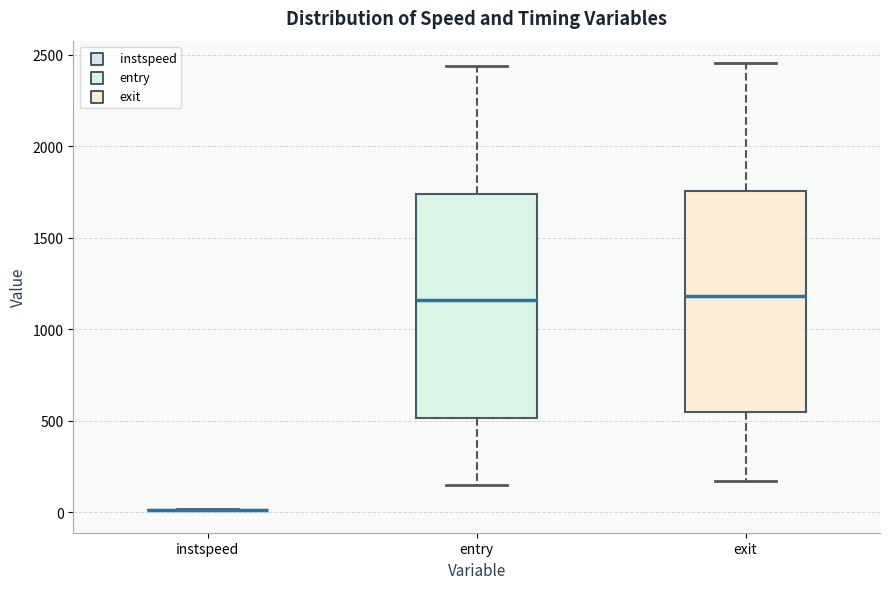

Where is the lower edge of the box for exit on the y-axis? The values are not printed on the chart, so give them approximately, as read against the axis.

550